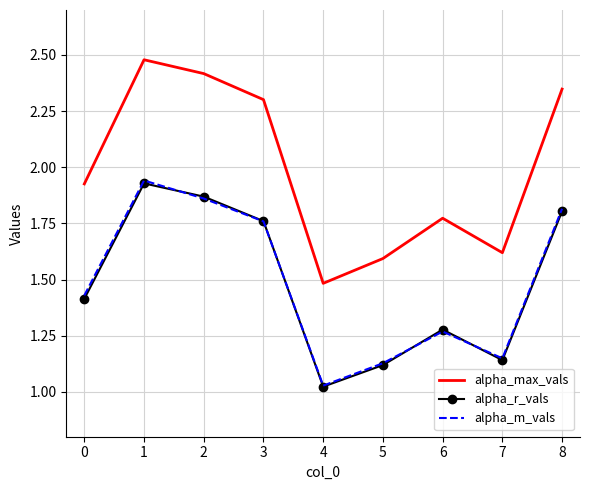

Which series has the largest total across all categories?

alpha_max_vals